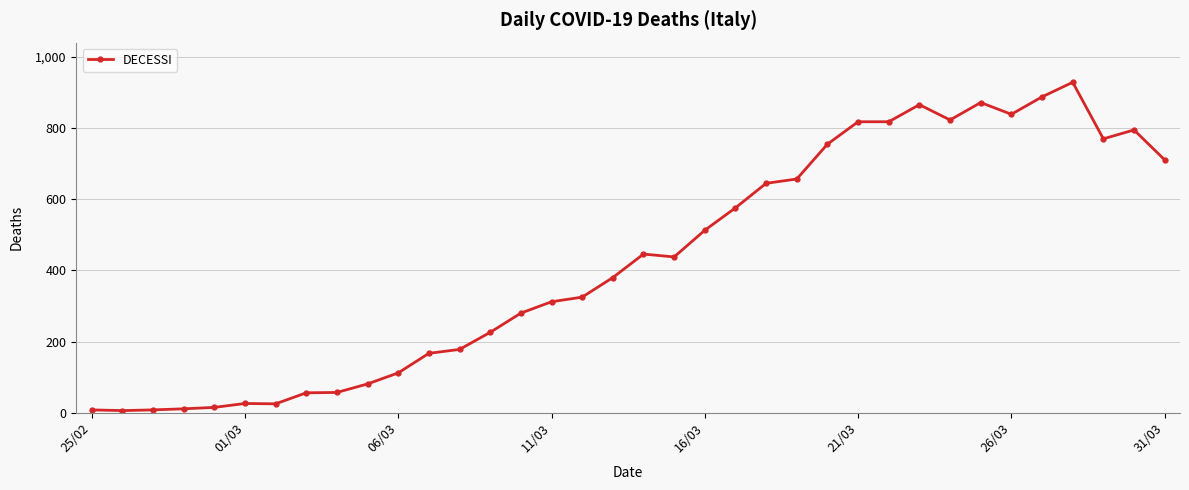

What is the maximum value shown in the chart?

929